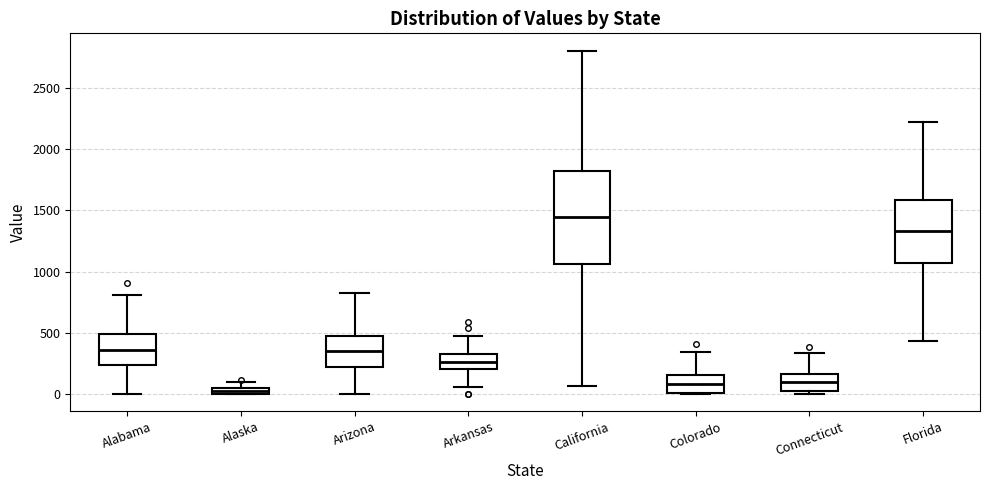

Which box is the tallest, from its lower edge to its upper edge?

California